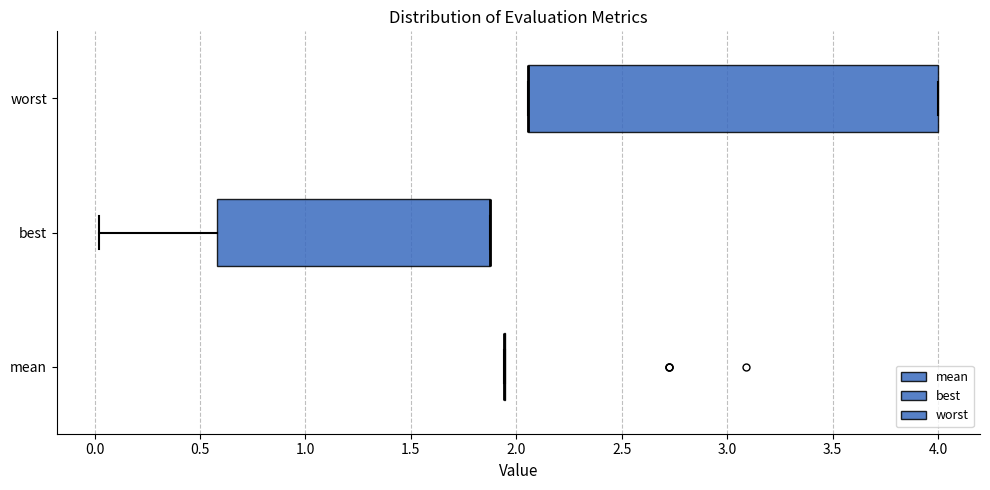

Reading bottom to top, transcribe this box plot: for each box, give where its median line is, the range the box spans, and where its two whiskers end, as read against the x-axis. The values are not printed on the chart, so give them approximately, as read against the axis.

mean: box collapsed to a line at 1.95, whiskers 1.95 to 1.95
best: median 1.85 (drawn on the box's right edge), box 0.60 to 1.85, whiskers 0.00 to 1.90
worst: median 2.05 (drawn on the box's left edge), box 2.05 to 4.00, whiskers 2.05 to 4.00